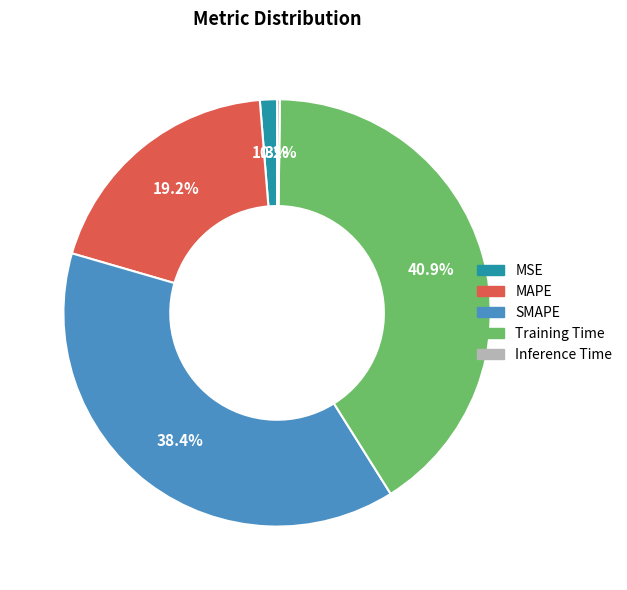

What is the ratio of the value at MAPE to the value at SMAPE?

0.5